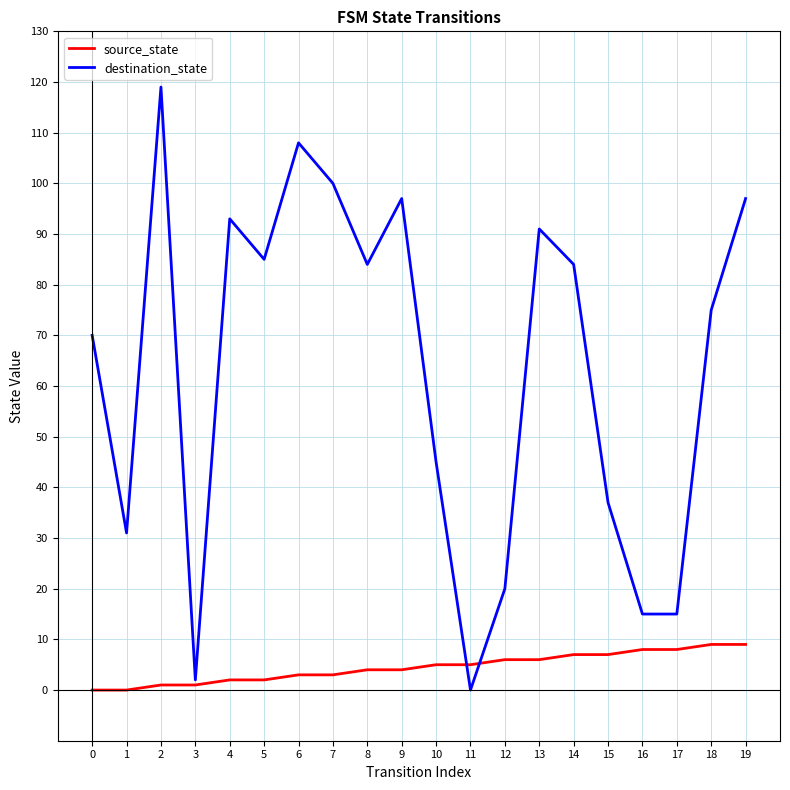

Reading left to right, list all the values displayed in this chart.

source_state: 0=0	1=0	2=1	3=1	4=2	5=2	6=3	7=3	8=4	9=4	10=5	11=5	12=6	13=6	14=7	15=7	16=8	17=8	18=9	19=9
destination_state: 0=70	1=31	2=119	3=2	4=93	5=85	6=108	7=100	8=84	9=97	10=45	11=0	12=20	13=91	14=84	15=37	16=15	17=15	18=75	19=97